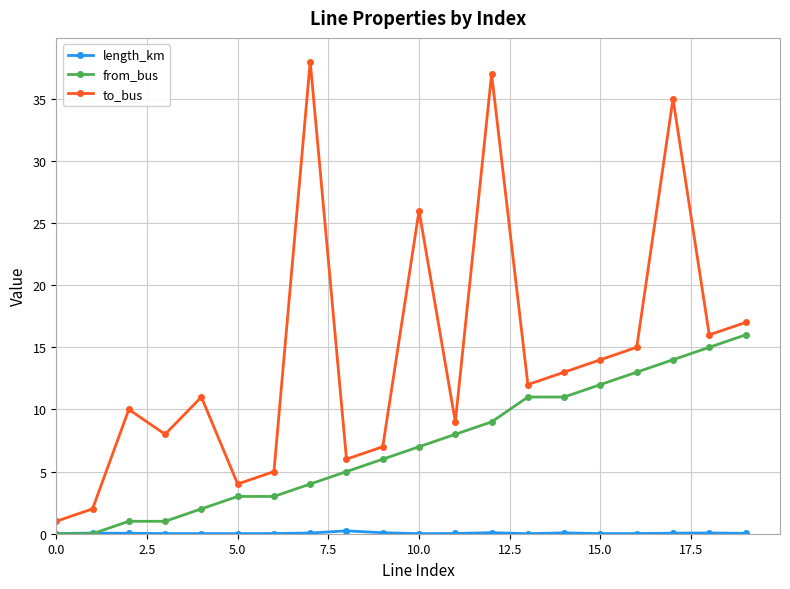

Which series has the largest total across all categories?

to_bus